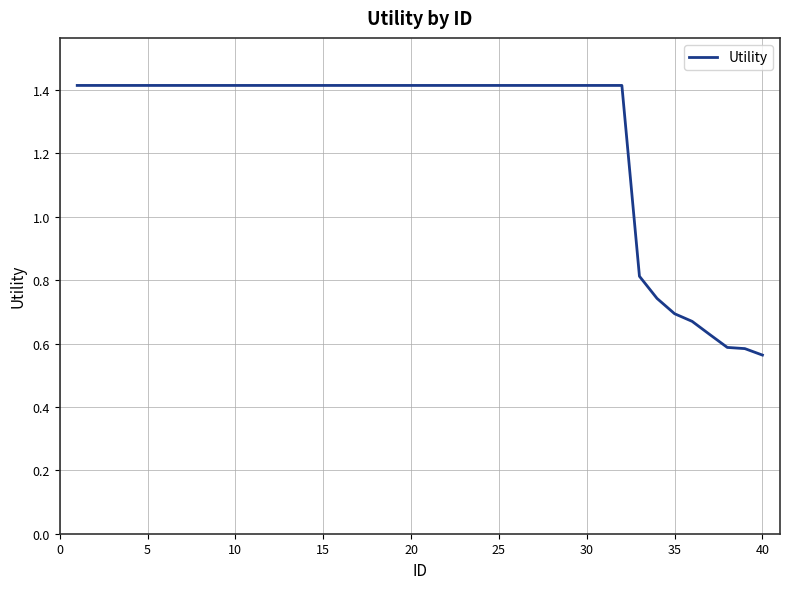

What is the difference between the maximum and minimum values?

0.9